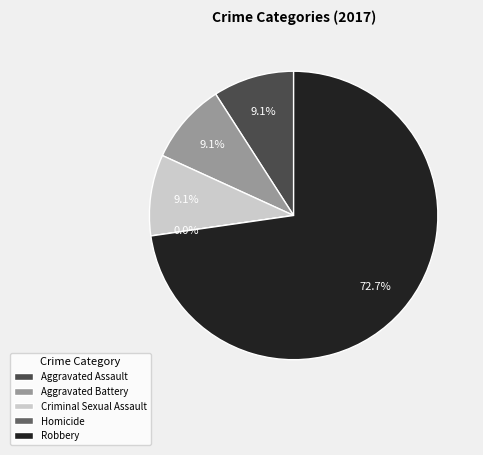

The Homicide slice represents 1% of the pie. True or false?

False